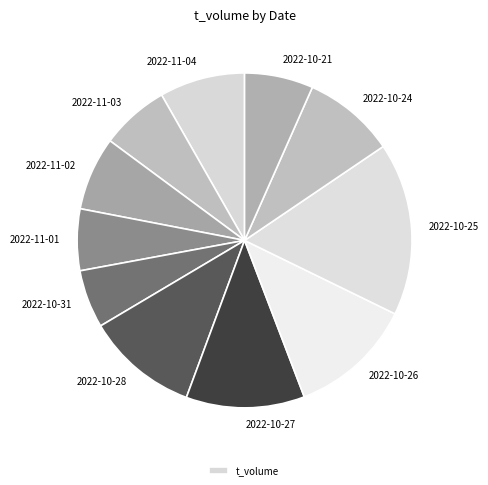

What is the largest slice in the pie chart?

2022-10-25